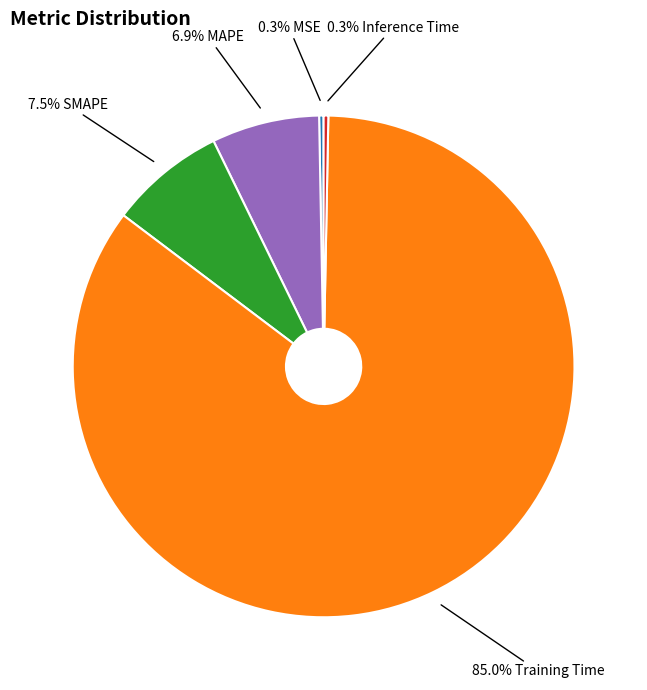

Is there a majority slice in this chart?

Yes